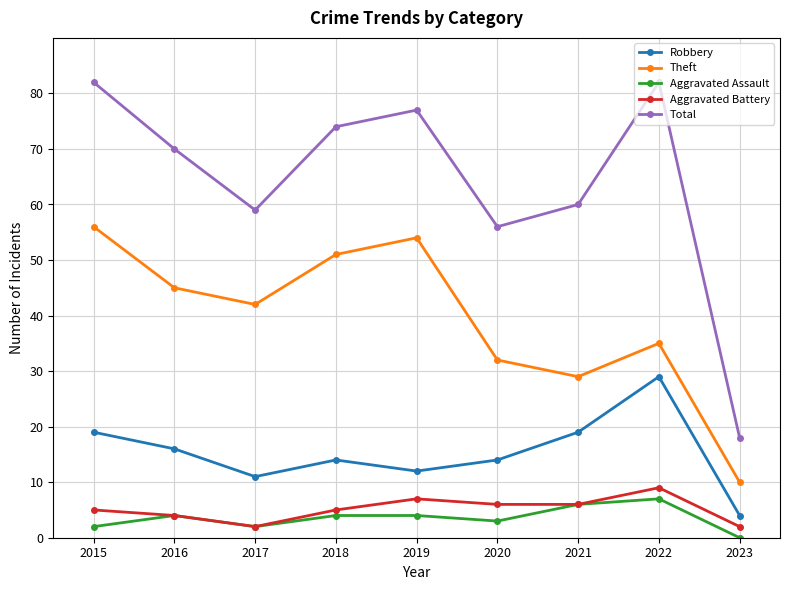

How many interior local peaks does the Robbery series have?

2